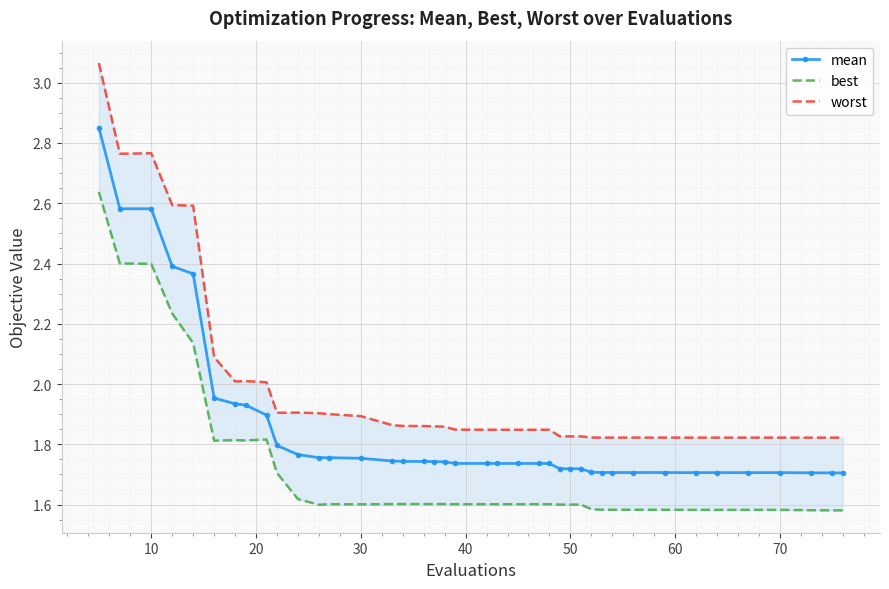

Count the number of categories in the chart.

40